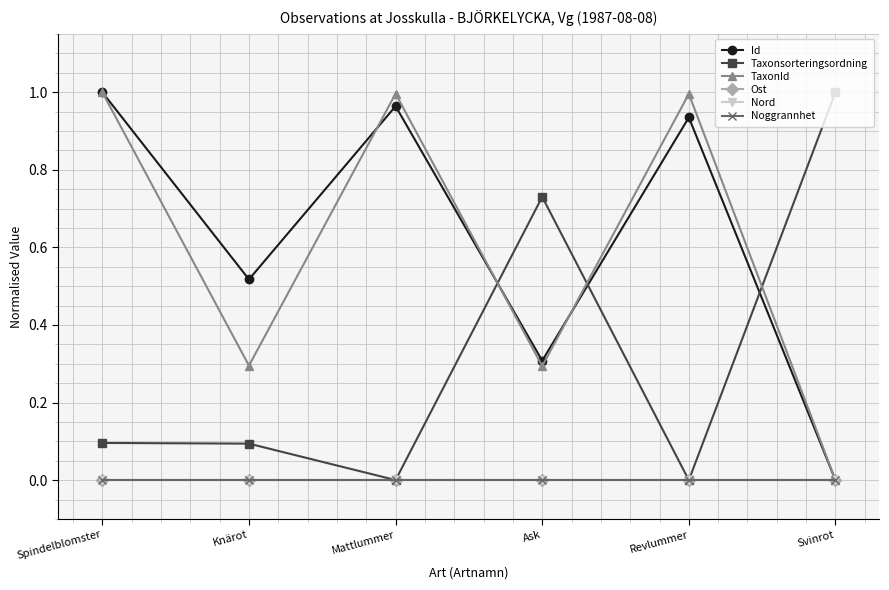

True or false: Id and Noggrannhet intersect in this chart.

False